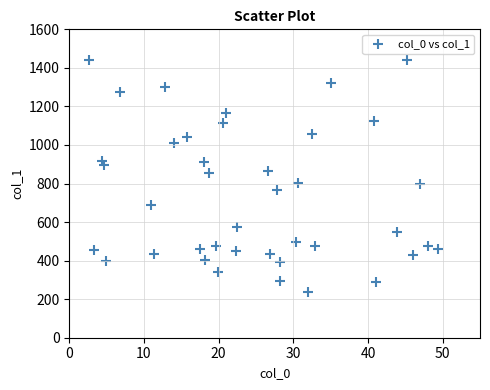

What is the range of Y values (max minus min)?

1204.8